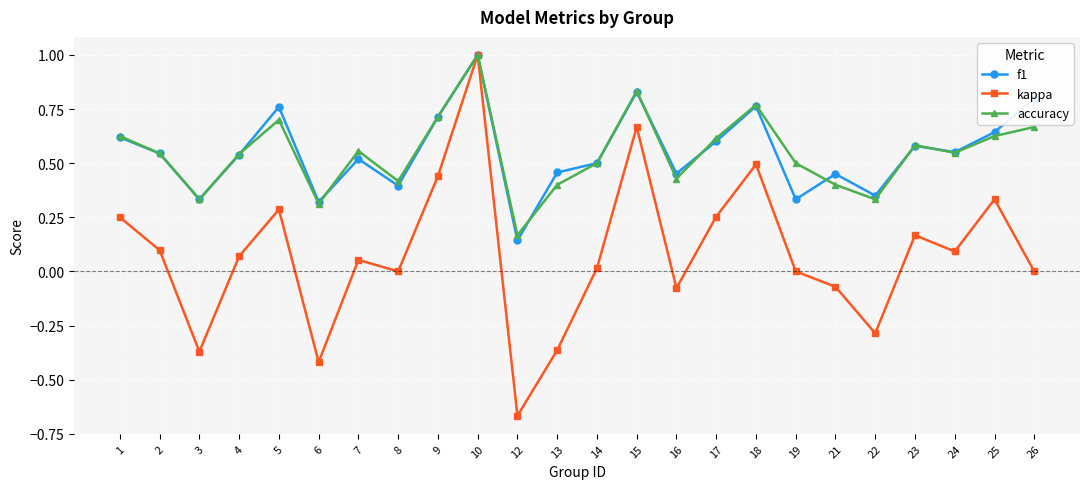

What is the value of the kappa point at the 20th from the left?

-0.3